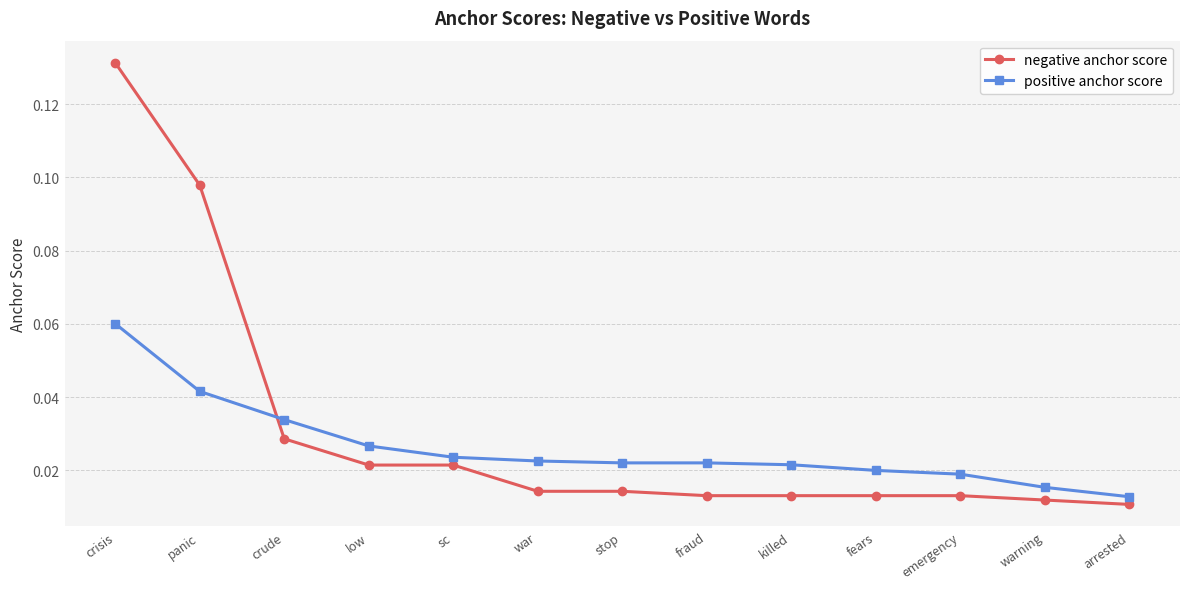

Is the value of negative anchor score at killed greater than the value of positive anchor score at emergency?

No